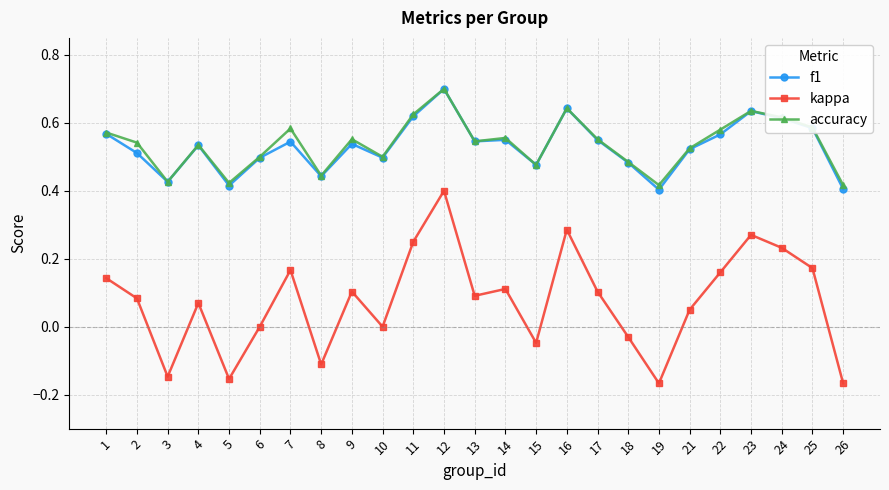

How many accuracy values are between 0 and 1?

25